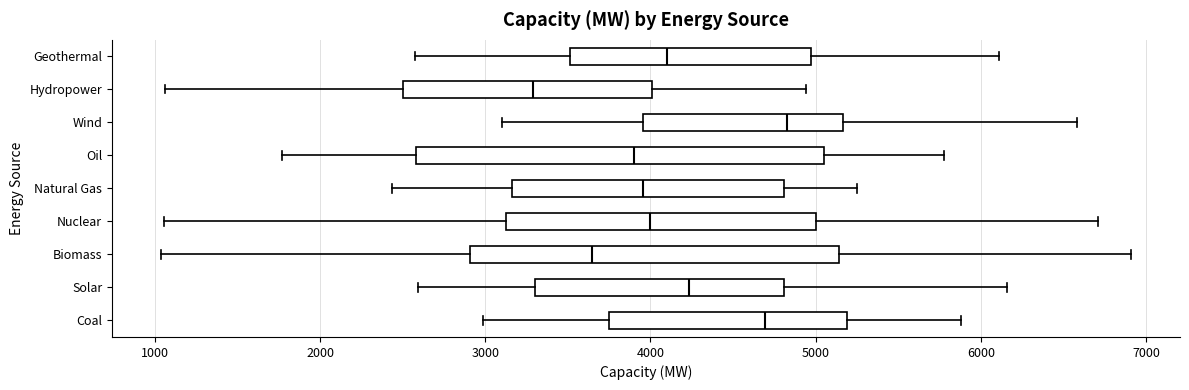

Reading bottom to top, read every box against the x-axis: the position of its median line, the range the box covers, and the ends of its whiskers. The values are not printed on the chart, so give them approximately, as read against the axis.

Coal: median 4700, box 3800 to 5200, whiskers 3000 to 5900
Solar: median 4200, box 3300 to 4800, whiskers 2600 to 6200
Biomass: median 3600, box 2900 to 5100, whiskers 1000 to 6900
Nuclear: median 4000, box 3100 to 5000, whiskers 1100 to 6700
Natural Gas: median 4000, box 3200 to 4800, whiskers 2400 to 5300
Oil: median 3900, box 2600 to 5000, whiskers 1800 to 5800
Wind: median 4800, box 4000 to 5200, whiskers 3100 to 6600
Hydropower: median 3300, box 2500 to 4000, whiskers 1100 to 4900
Geothermal: median 4100, box 3500 to 5000, whiskers 2600 to 6100